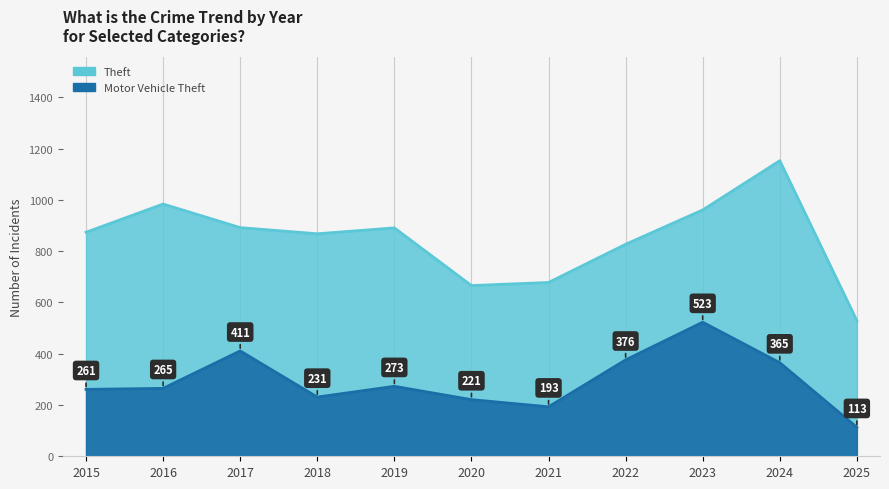

At which label is Theft closest to 841?

2022